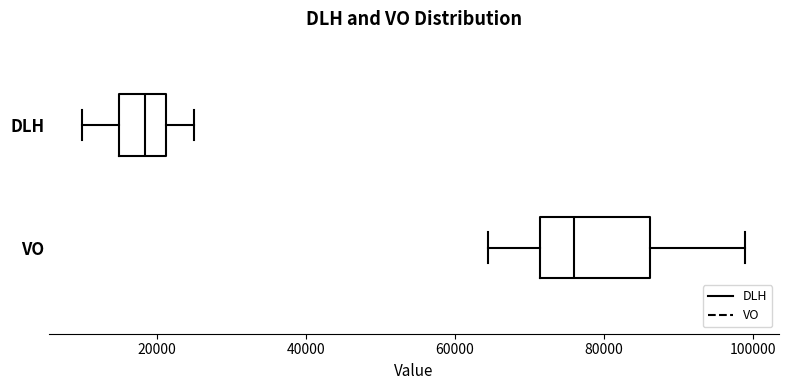

Which box's median line is the furthest to the left?

DLH